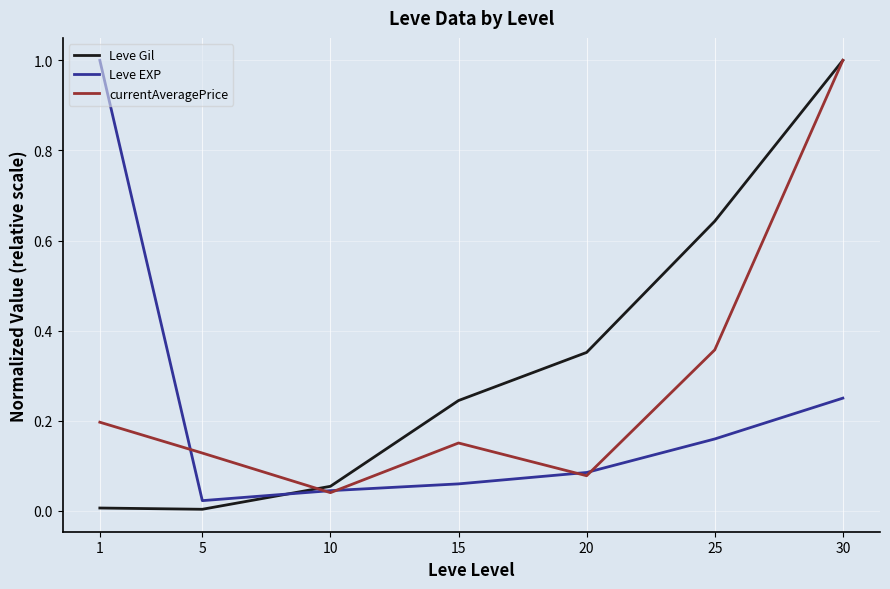

List the series in order of their overall mean, lowest first.

Leve EXP, currentAveragePrice, Leve Gil